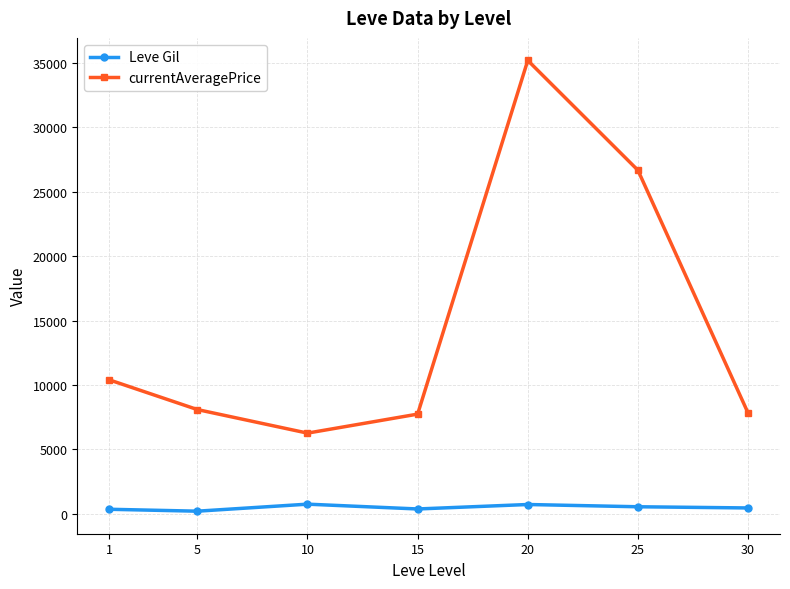

What is the sum of all Leve Gil values?

3389.0